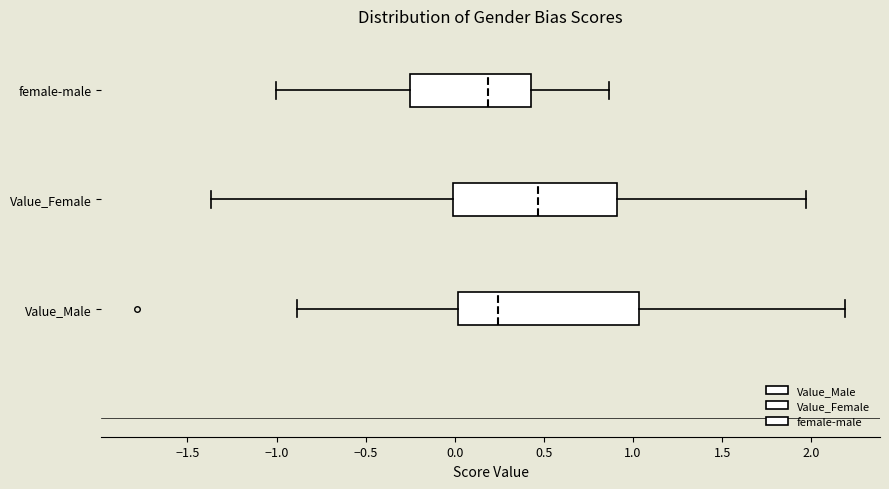

Comparing the boxes themselves (not the whiskers), which one is the widest?

Value_Male